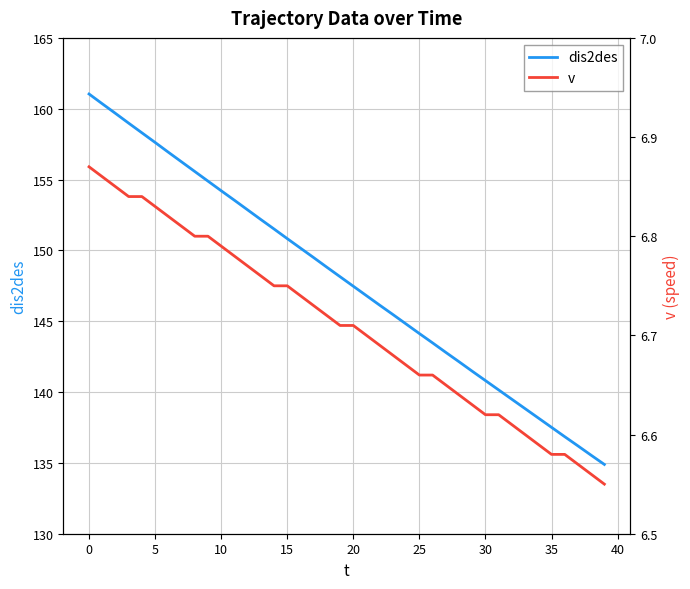

What is the maximum value shown in the chart?

161.0